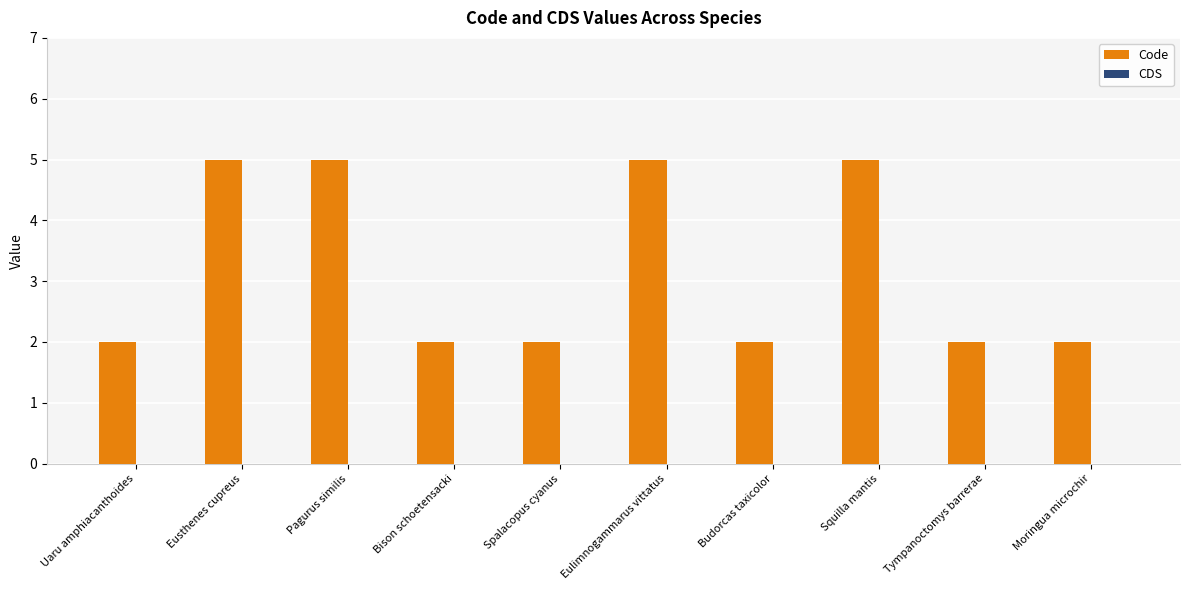

What is the label of the 7th bar from the right?

Bison schoetensacki